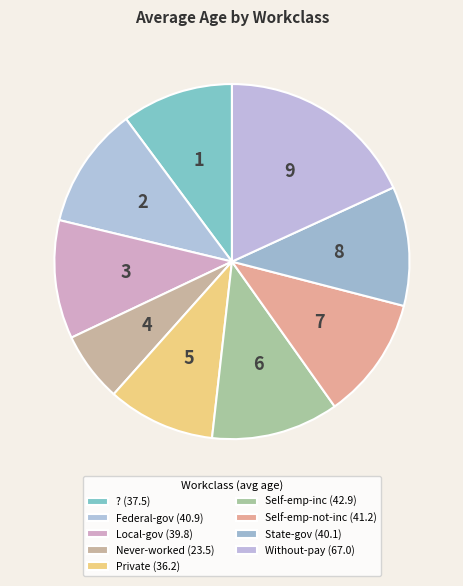

Count the number of slices in the pie.

9